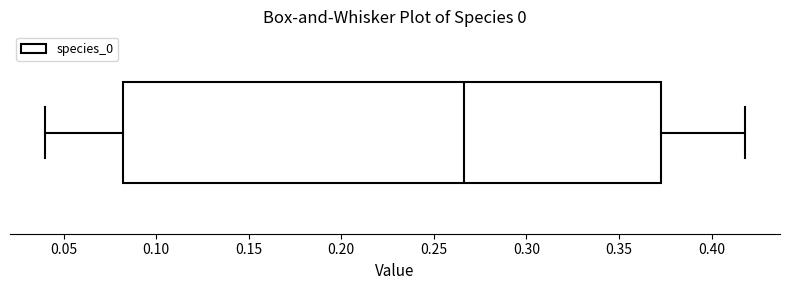

Where does the left whisker of the box end on the x-axis? The values are not printed on the chart, so give them approximately, as read against the axis.

0.040